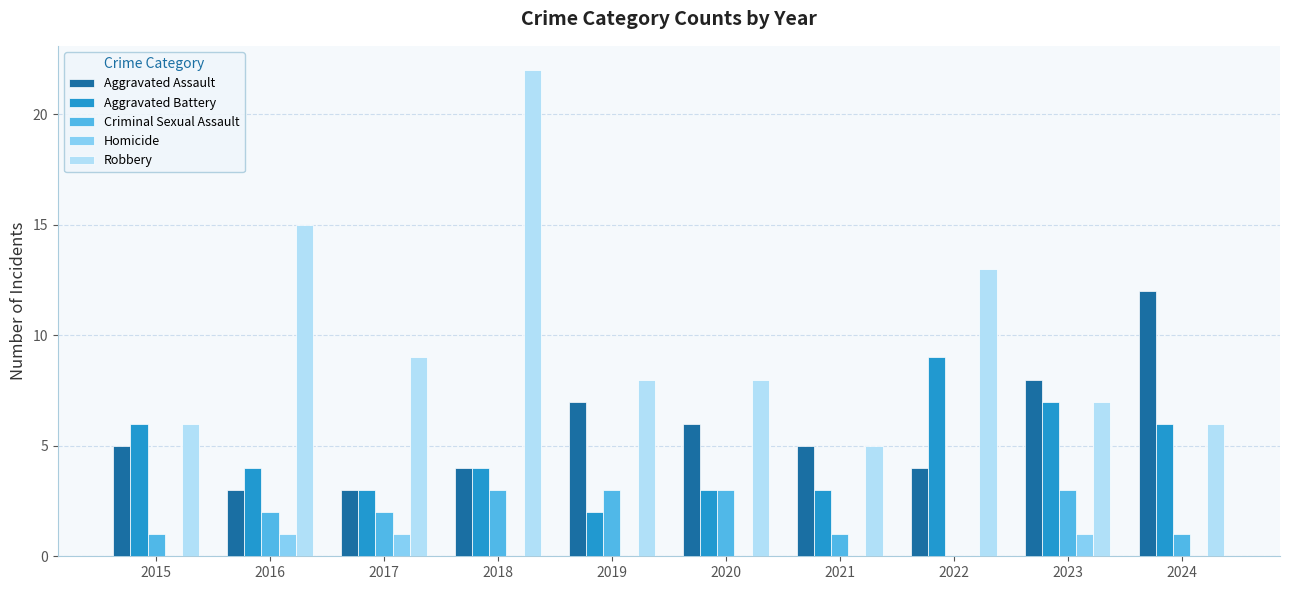

The Homicide series shows 1 at 2020. True or false?

False